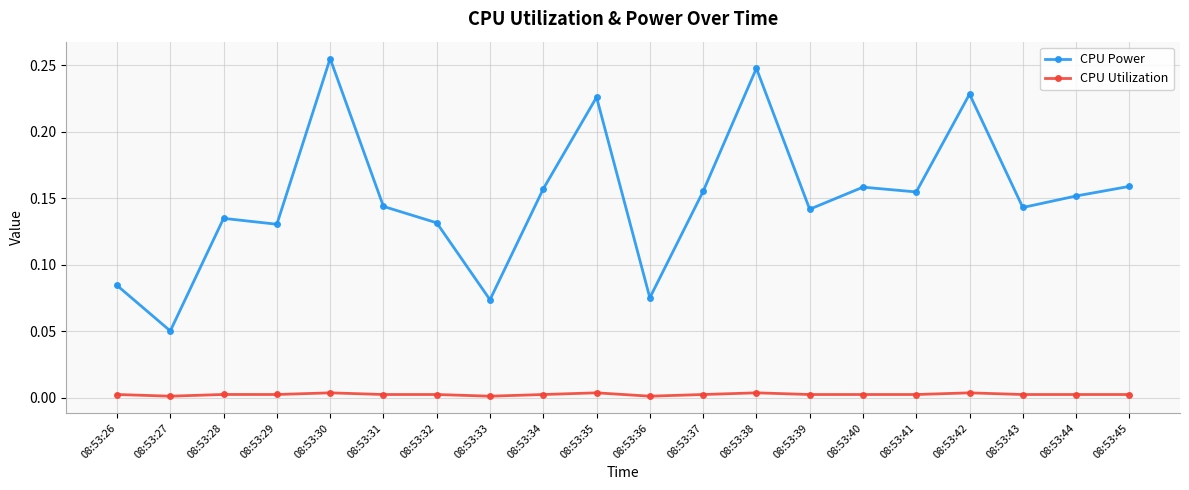

The CPU Utilization series shows 0.0 at 08:53:33. True or false?

True